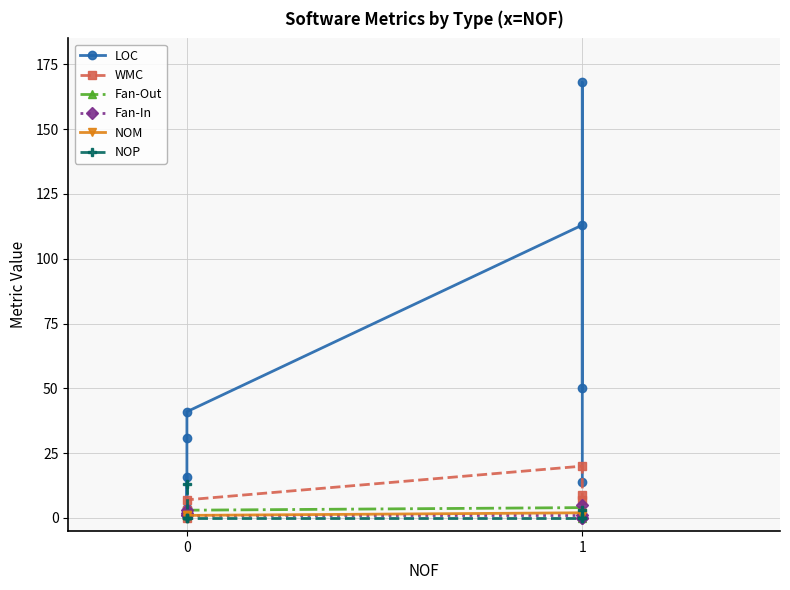

What is the sum of all Fan-Out values?

13